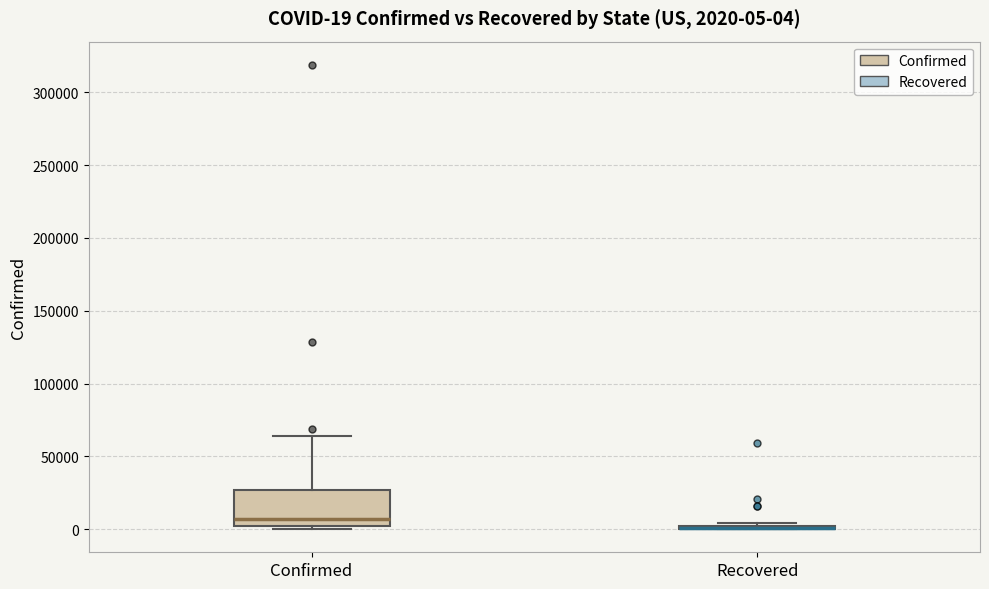

Comparing the boxes themselves (not the whiskers), which one is the tallest?

Confirmed